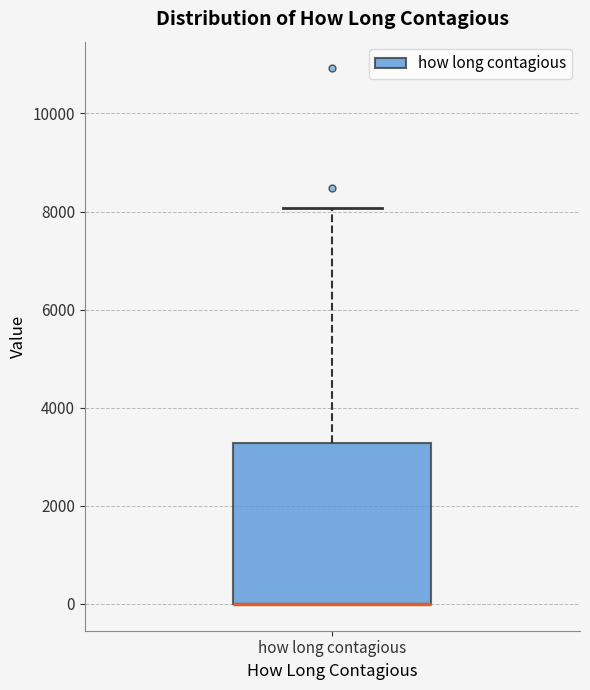

Transcribe this box plot: give where the median line is, the range the box spans, and where the two whiskers end, as read against the y-axis. The values are not printed on the chart, so give them approximately, as read against the axis.

median 0 (drawn on the box's lower edge), box 0 to 3200, whiskers 0 to 8000